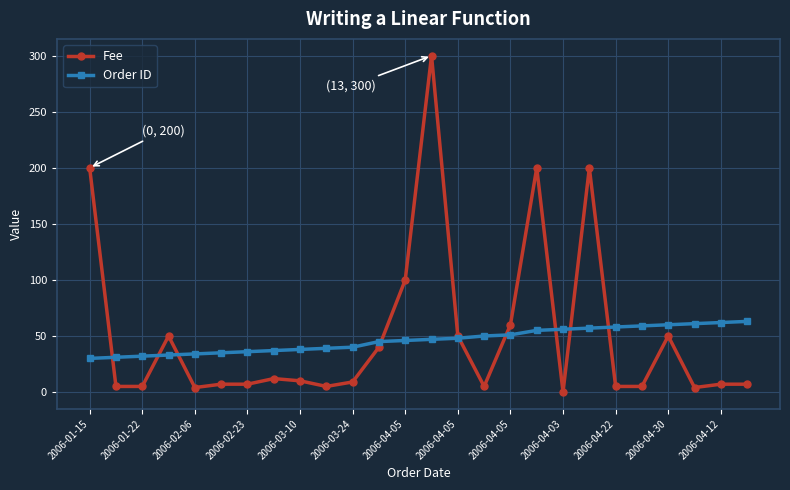

Does the chart have visible grid lines?

Yes